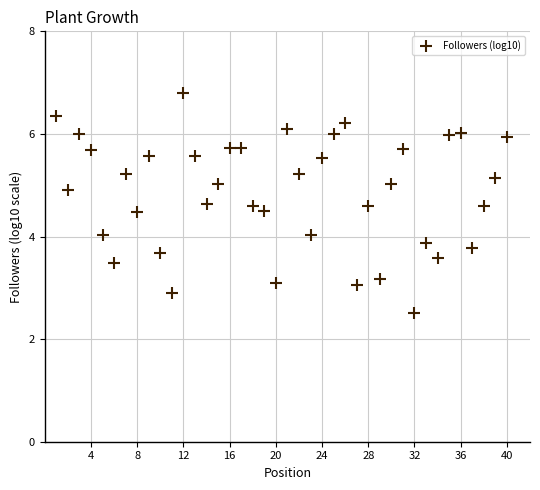

What is the range of Y values (max minus min)?

4.3